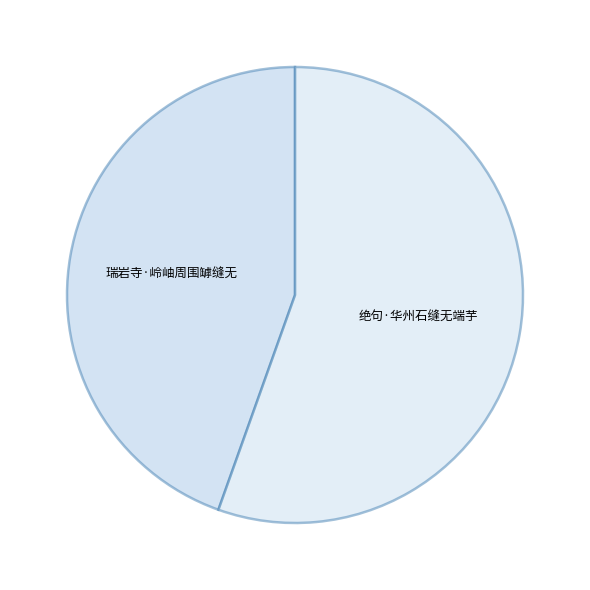

Approximately how many times larger is the value at 瑞岩寺·岭岫周围罅缝无 compared to 绝句·华州石缝无端芋?

0.8